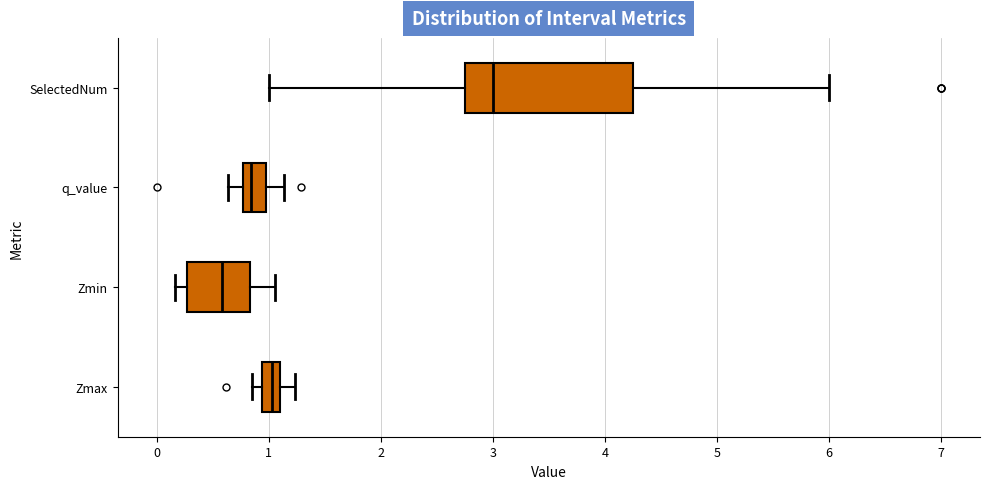

Where does the left whisker of the box for q_value end on the x-axis? The values are not printed on the chart, so give them approximately, as read against the axis.

0.6